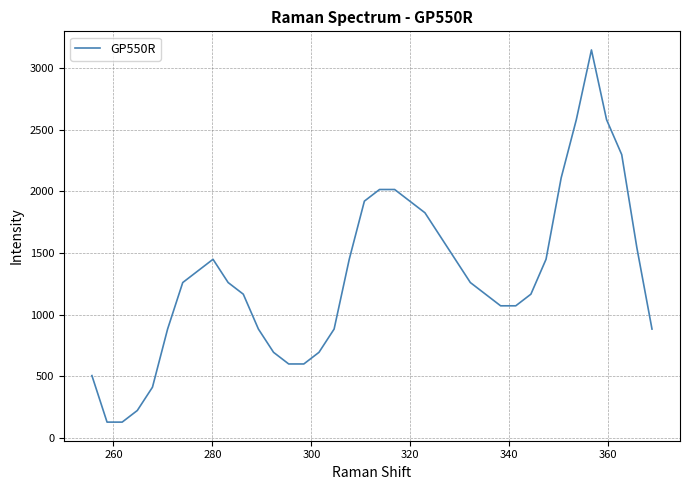

What is the greatest value displayed?

3149.6